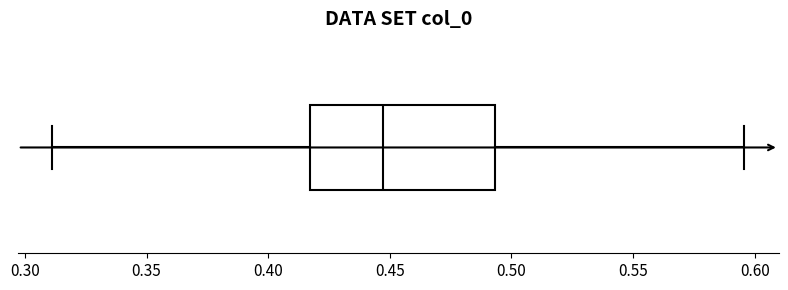

Where does the median line of the box sit on the x-axis? The values are not printed on the chart, so give them approximately, as read against the axis.

0.445